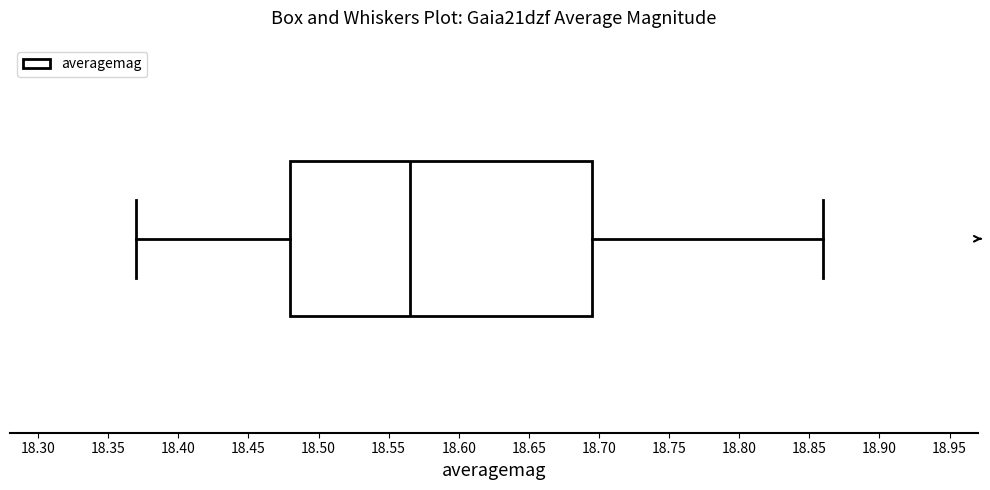

Read this box plot against the x-axis: the position of the median line, the range covered by the box, and the ends of both whiskers. The values are not printed on the chart, so give them approximately, as read against the axis.

median 18.565, box 18.480 to 18.695, whiskers 18.370 to 18.860